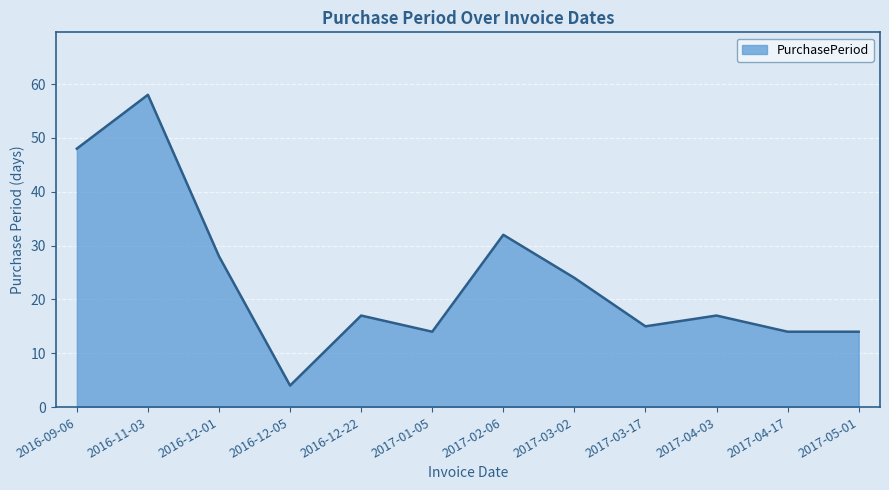

True or false: there are more than 2 points higher than both neighbors.

True